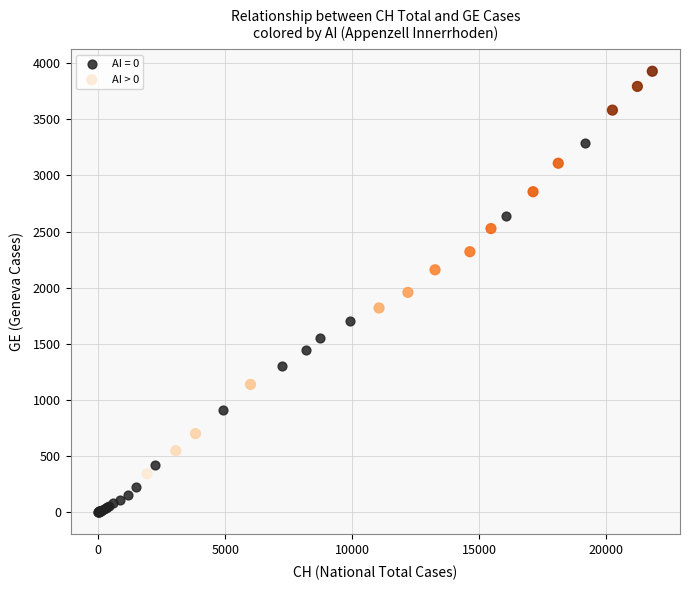

Which series contains the highest Y value?

AI > 0